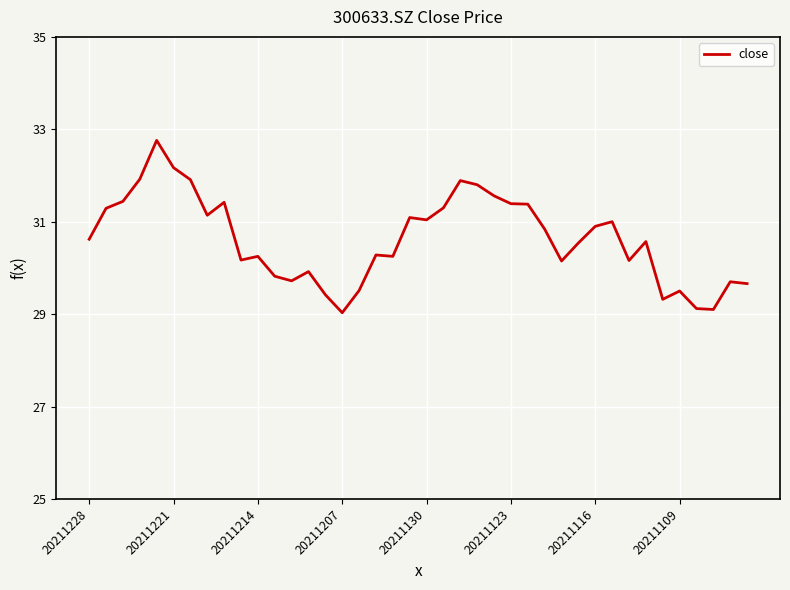

What is the difference between the maximum and minimum values?

3.7